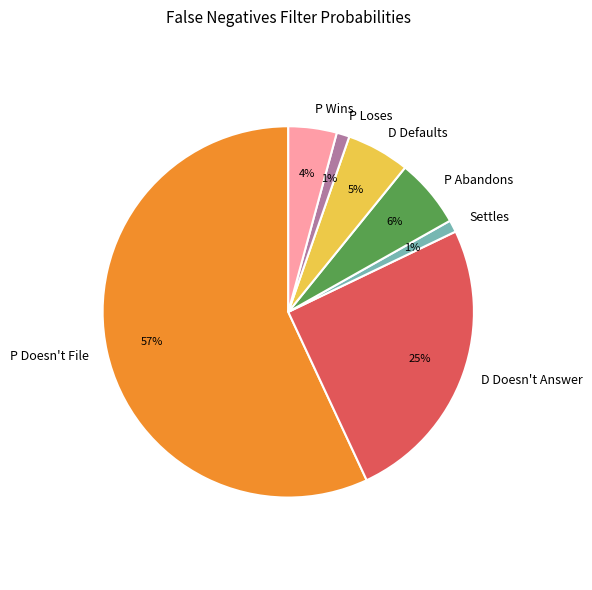

What percentage is the P Wins slice, to the nearest percent?

4%